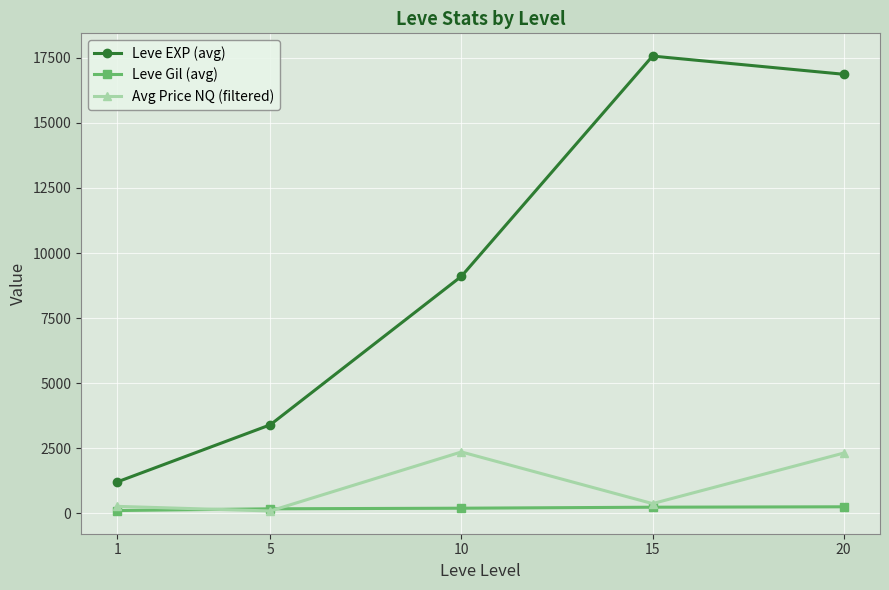

The value of Leve Gil (avg) at 5 is 180.0. True or false?

True